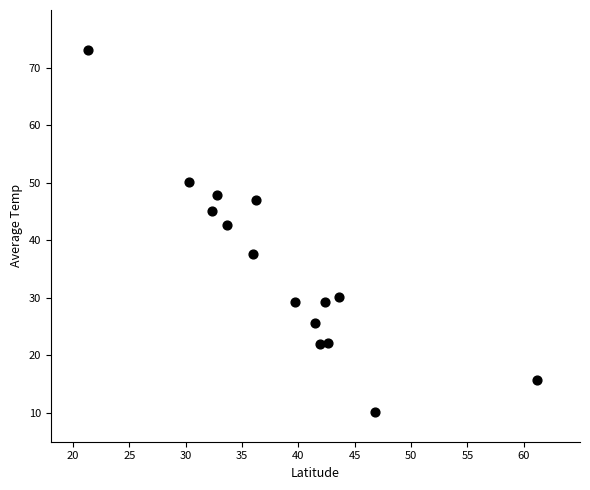

What Y value in the scatter plot is closest to 41?

42.7